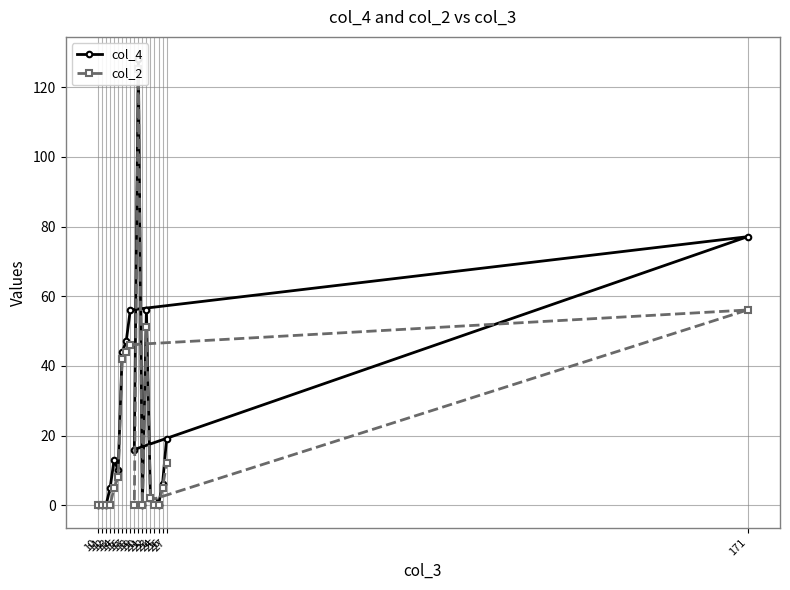

Reading right to left, what are all the values shown in this chart?

col_4: 27=19.0	26=6.2	25=0.1	24=1.1	23=2.1	22=56.1	21=0.0	20=128.0	19=16.0	171=77.1	18=56.1	17=47.1	16=44.0	15=10.0	14=13.1	13=5.0	12=0.1	11=0.0	10=0.2
col_2: 27=12.0	26=5.1	25=0.0	24=0.0	23=2.0	22=51.1	21=0.0	20=125.1	19=0.0	171=56.1	18=46.1	17=44.0	16=42.1	15=8.1	14=5.0	13=0.1	12=0.0	11=0.0	10=0.0